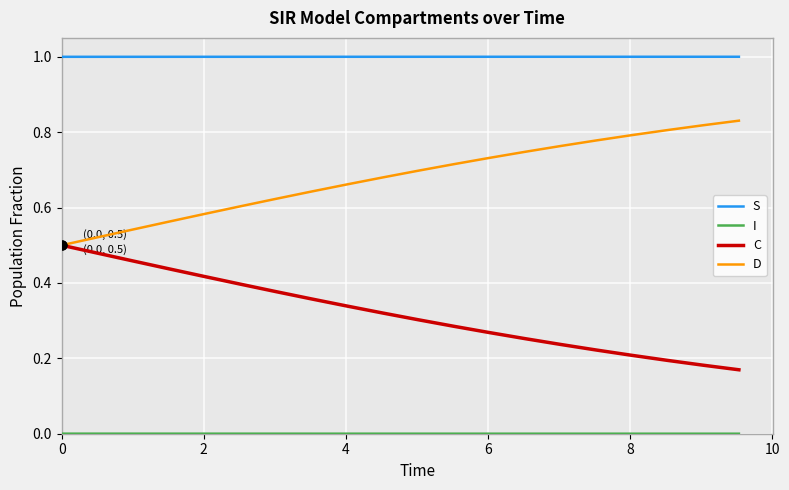

What is the minimum value for S?

1.0